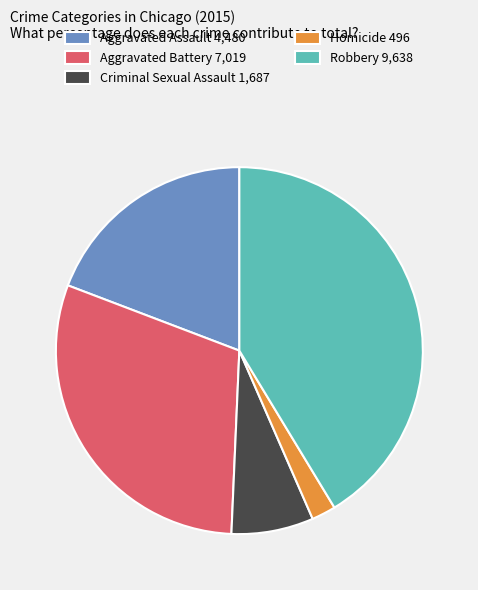

Is the sum of Homicide 496 and Aggravated Assault 4,480 greater than half?

No